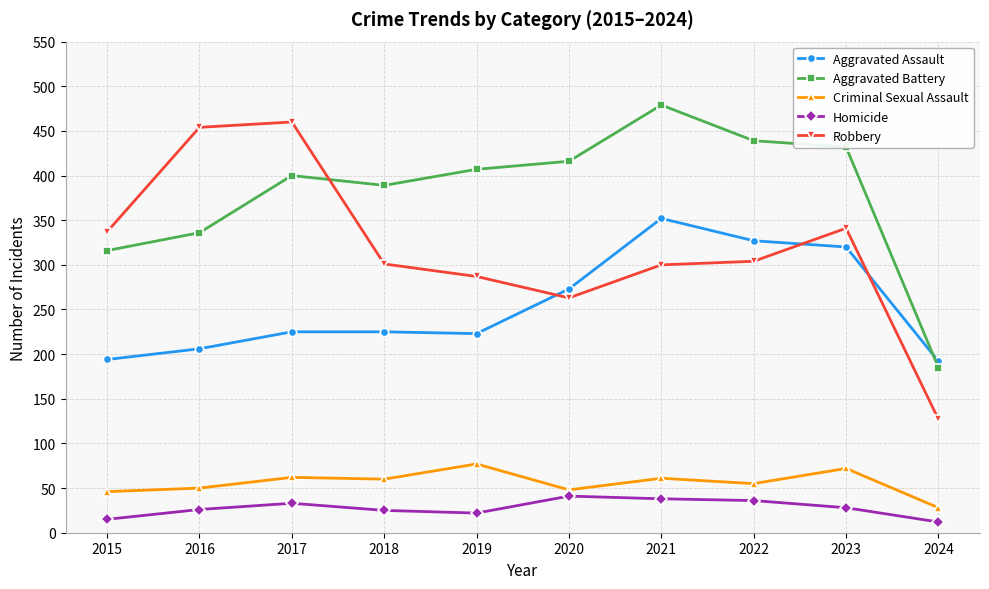

Between 2018 and 2020, which series saw the biggest shift?

Aggravated Assault